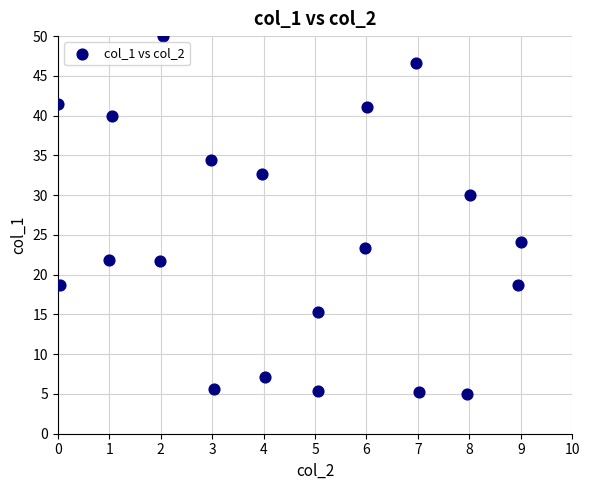

What is the range of X values (max minus min)?

9.0